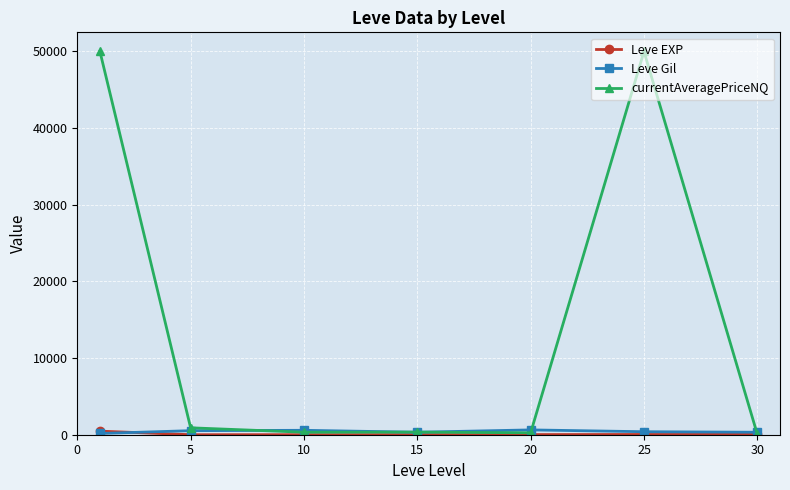

Which series has the largest total across all categories?

currentAveragePriceNQ